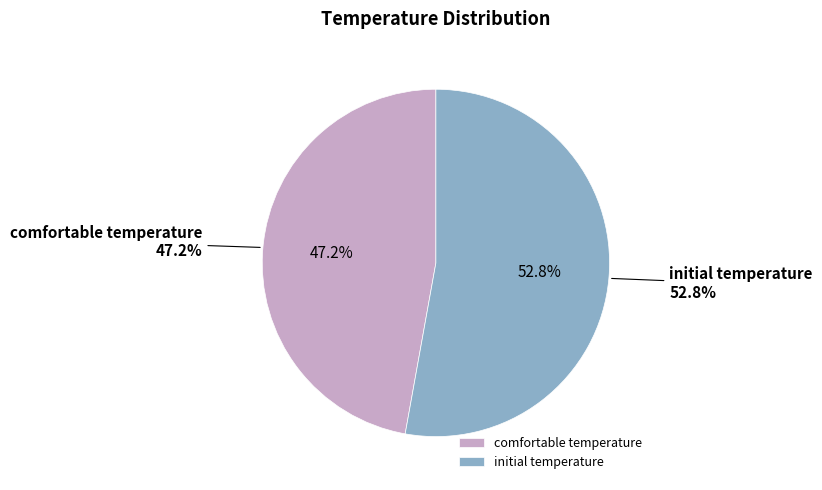

Which slice is the smallest?

comfortable temperature